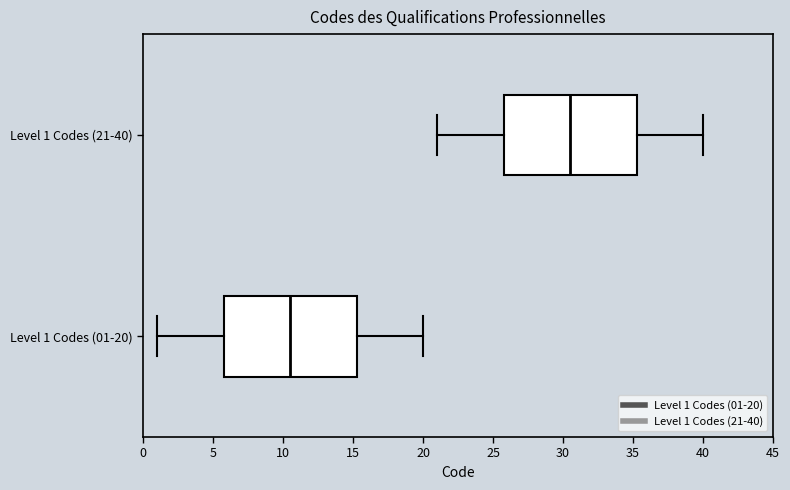

Reading bottom to top, transcribe this box plot: for each box, give where its median line is, the range the box spans, and where its two whiskers end, as read against the x-axis. The values are not printed on the chart, so give them approximately, as read against the axis.

Level 1 Codes (01-20): median 10.5, box 6.0 to 15.5, whiskers 1.0 to 20.0
Level 1 Codes (21-40): median 30.5, box 26.0 to 35.5, whiskers 21.0 to 40.0